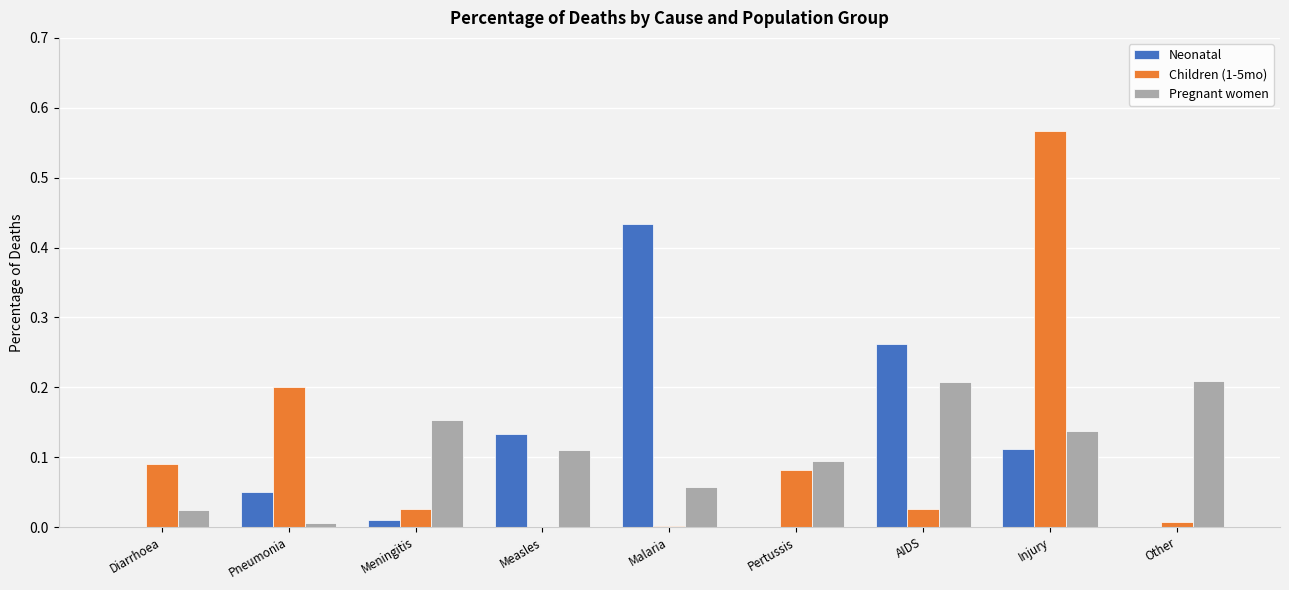

Is the value of Neonatal at Measles greater than the value of Pregnant women at AIDS?

No